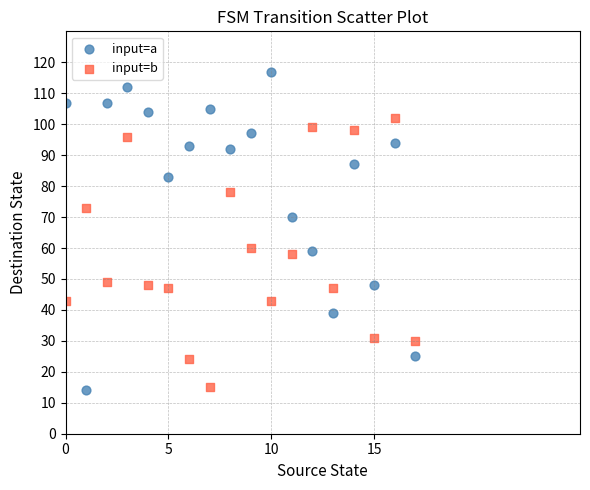

What are all the series names shown in the legend?

input=a, input=b